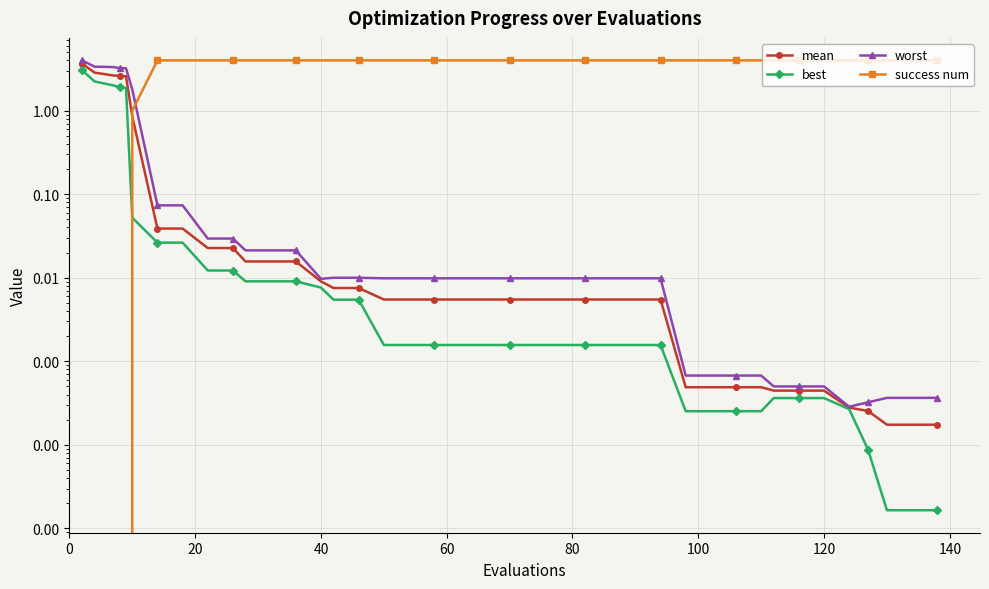

How many data points does each series have?

40